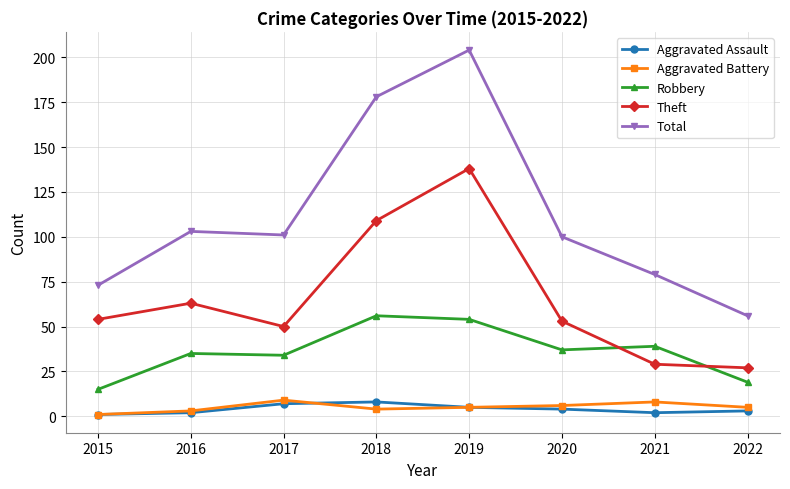

How many interior local valleys does the Theft series have?

1